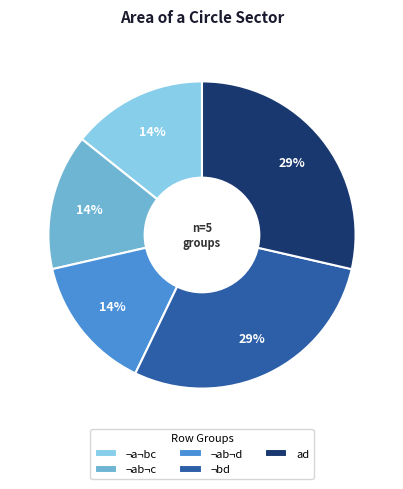

Does ¬ab¬c represent more than half of the total?

No